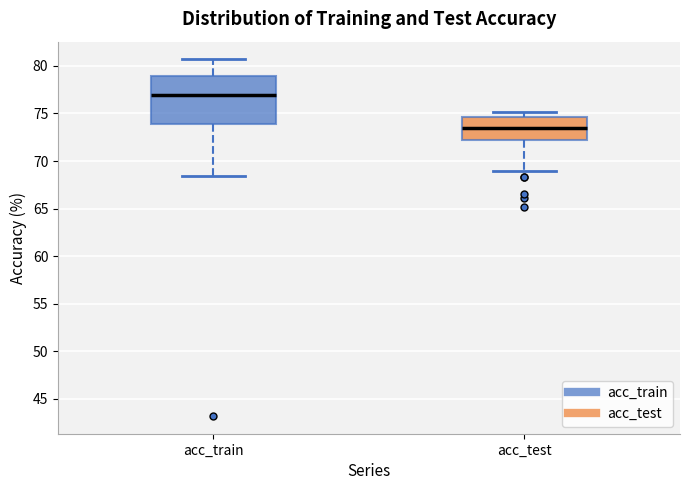

Comparing the boxes themselves (not the whiskers), which one is the tallest?

acc_train